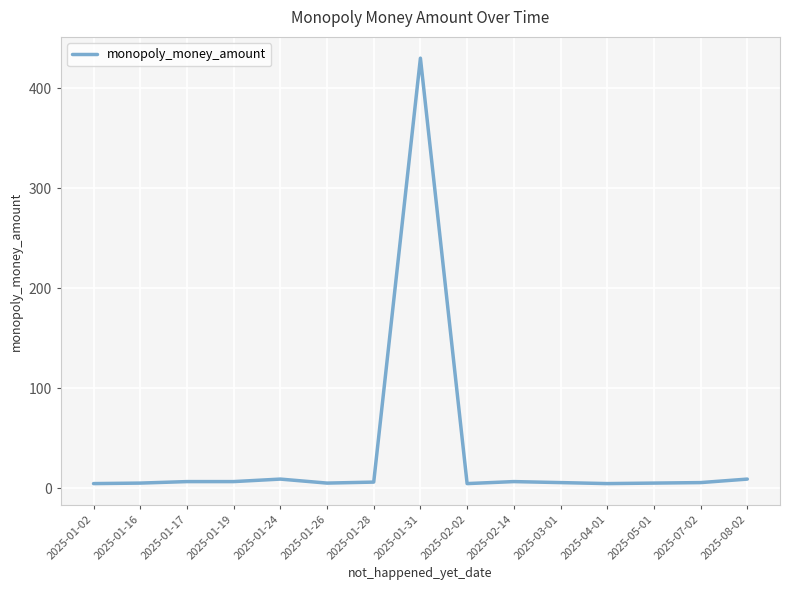

What is the change in value from 2025-01-02 to 2025-08-02?

+4.5